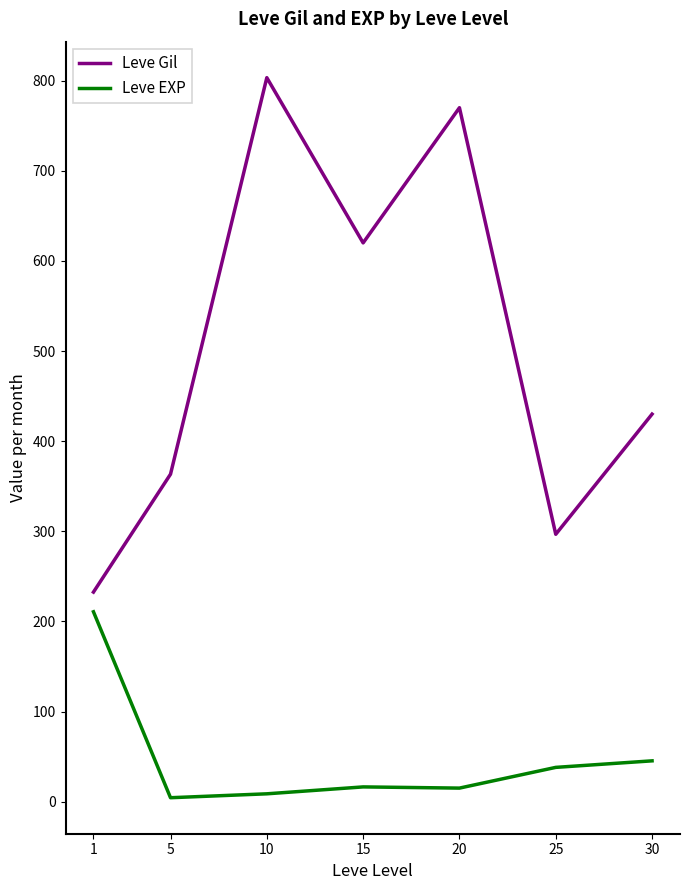

The value of Leve Gil at 20 is 770.0. True or false?

True